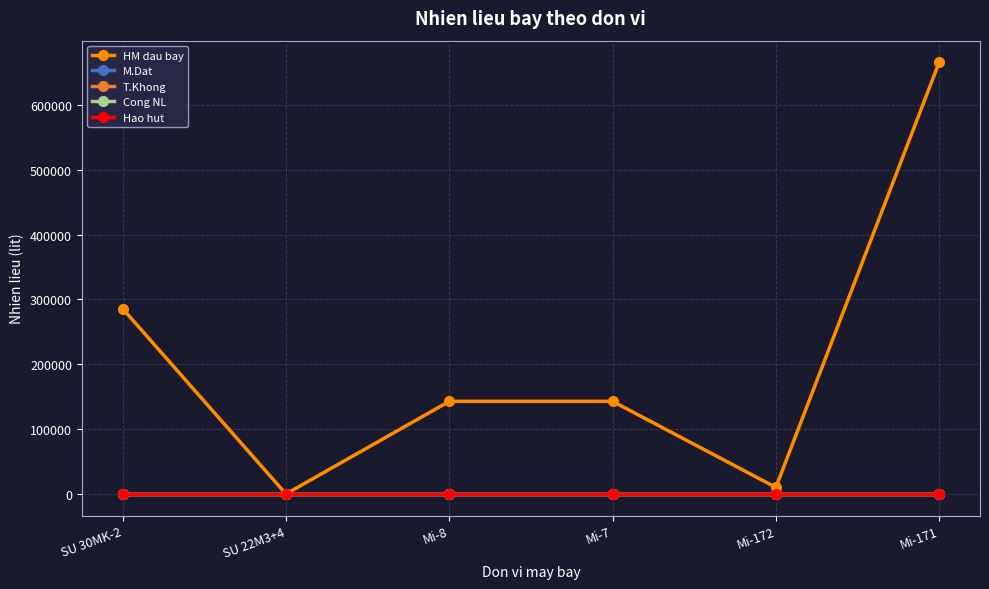

The value of HM dau bay at Mi-7 is 59215. True or false?

False